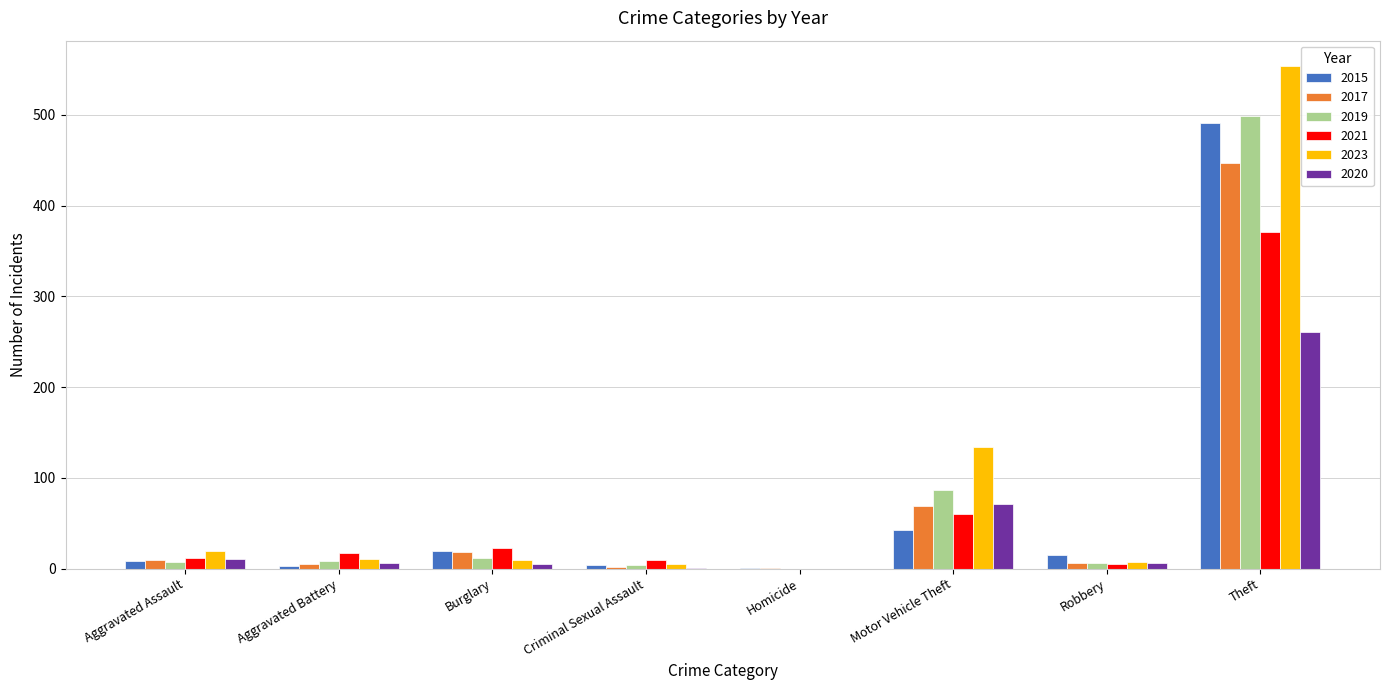

What is the average value of the 2019 series?

78